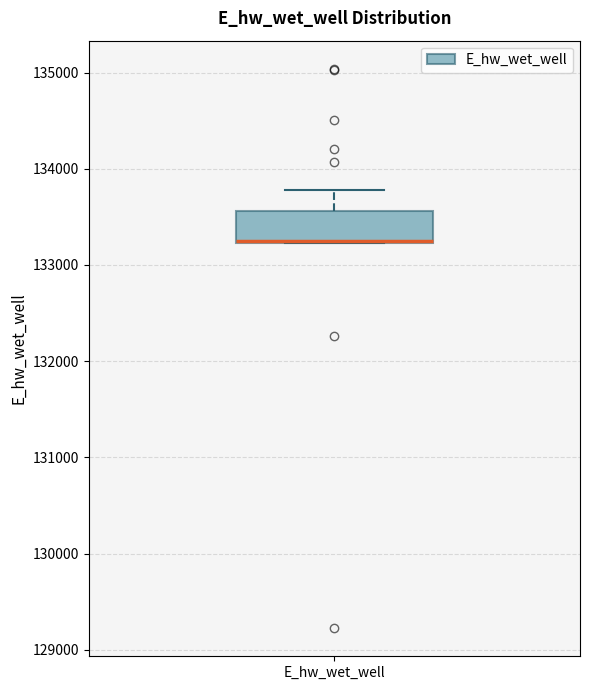

Where does the upper whisker of the box for E_hw_wet_well end on the y-axis? The values are not printed on the chart, so give them approximately, as read against the axis.

133800